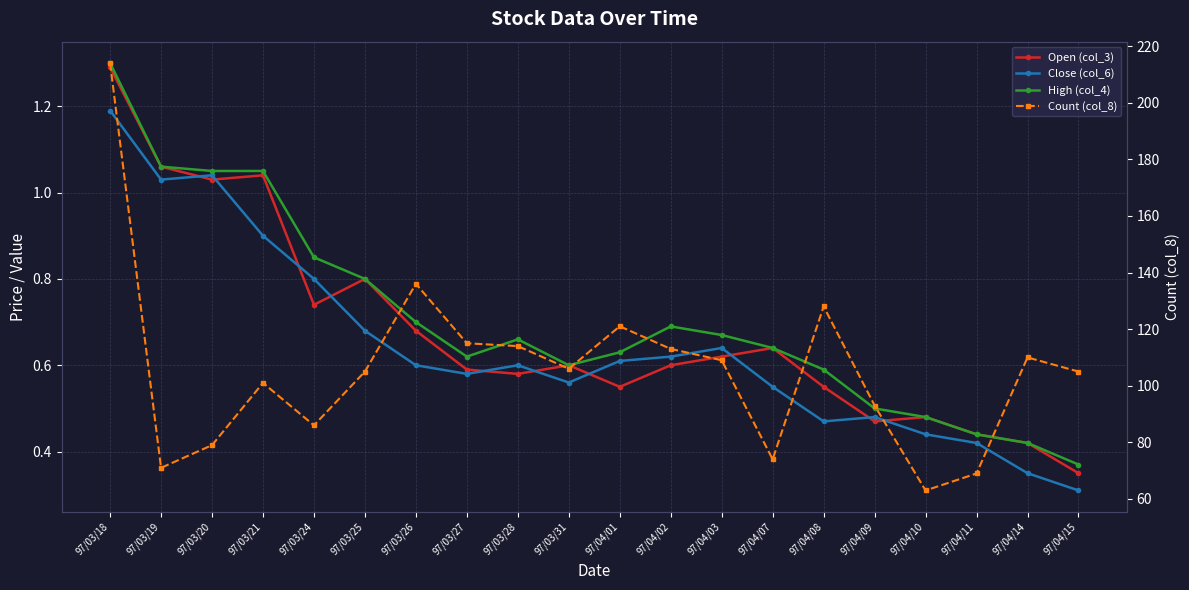

In Open (col_3), how many points are higher than both neighbors (excluding endpoints)?

5